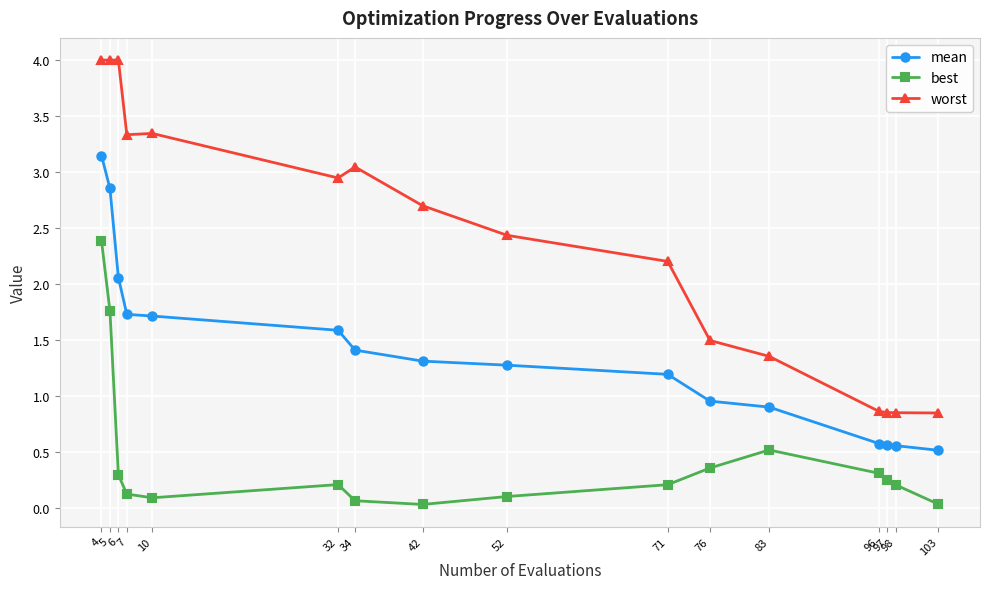

The value of worst at 83 is 1.4. True or false?

True